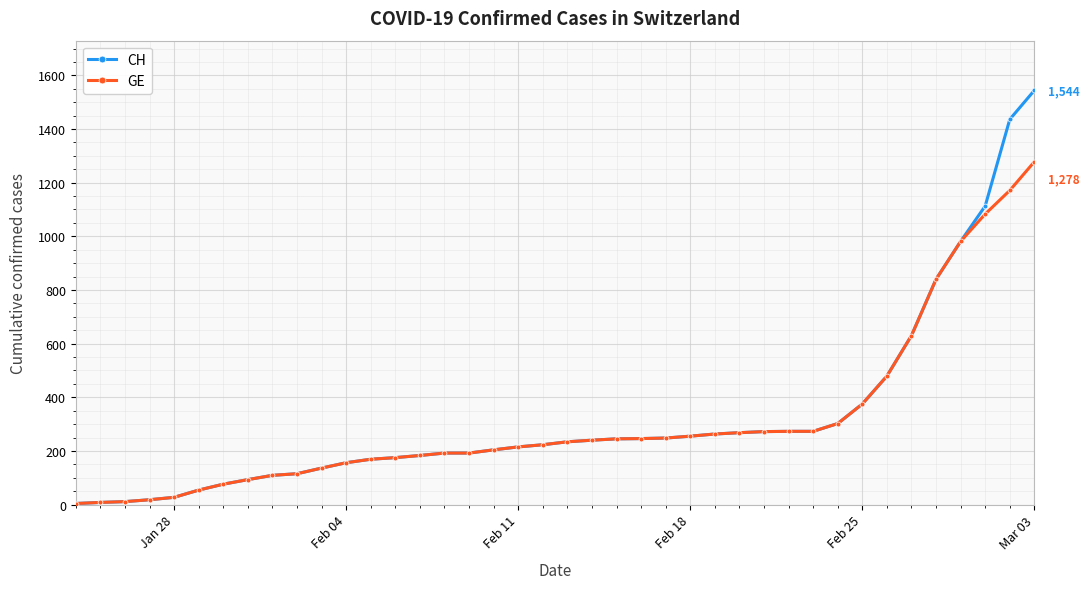

What is the difference between the maximum and second lowest values in the GE series?

1270